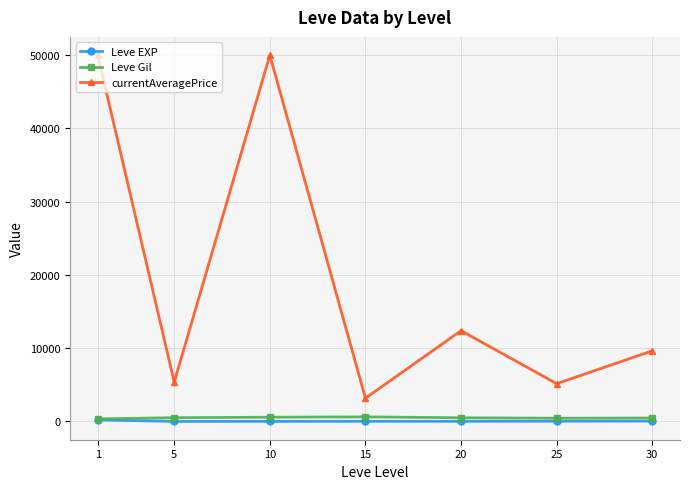

What is the value of the currentAveragePrice point at the 4th from the left?

3178.8